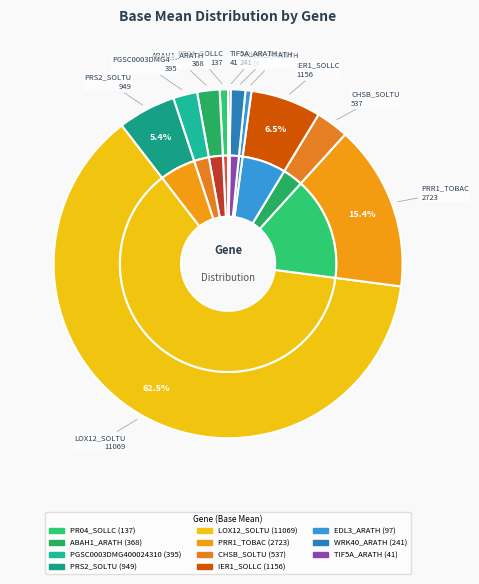

To the nearest percent, what percentage of the pie is WRK40_ARATH?

1%